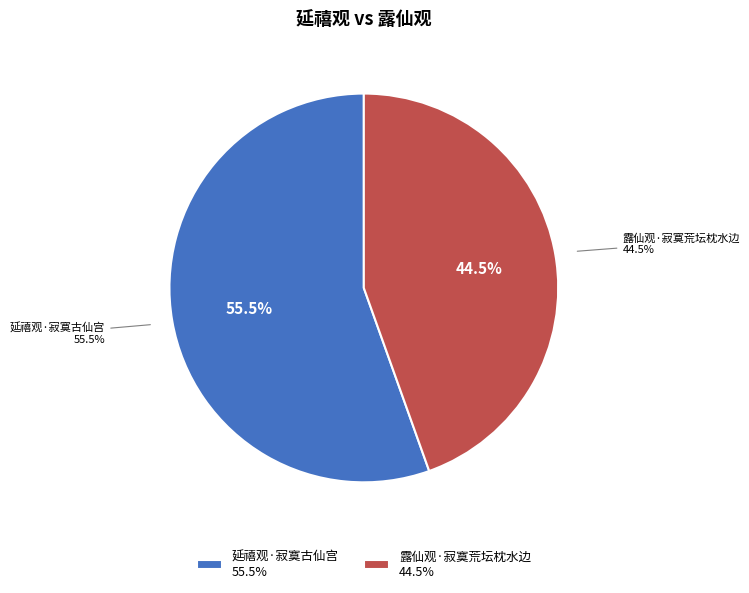

The 延禧观·寂寞古仙宫 slice represents 55% of the pie. True or false?

True